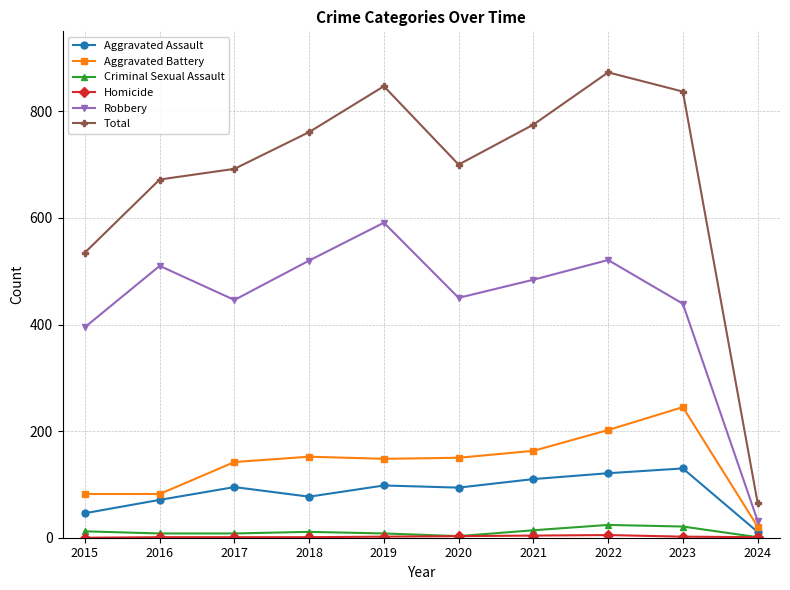

What is the difference between the maximum and minimum values in the Aggravated Battery series?

224